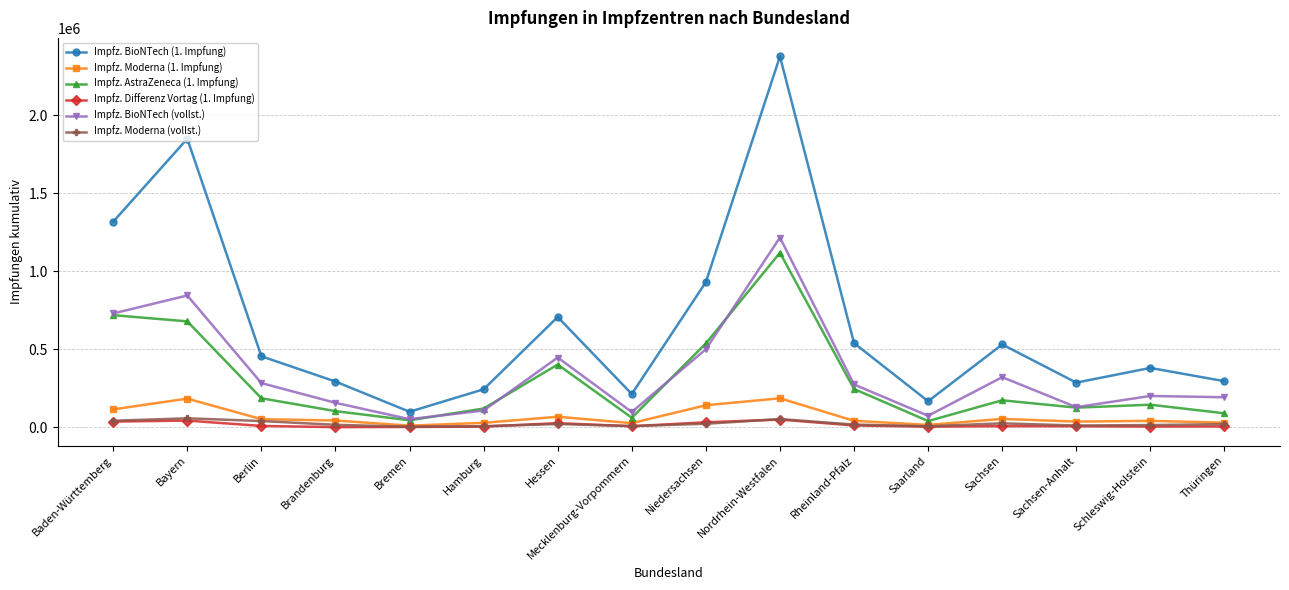

True or false: Impfz. BioNTech (1. Impfung) and Impfz. AstraZeneca (1. Impfung) intersect in this chart.

False